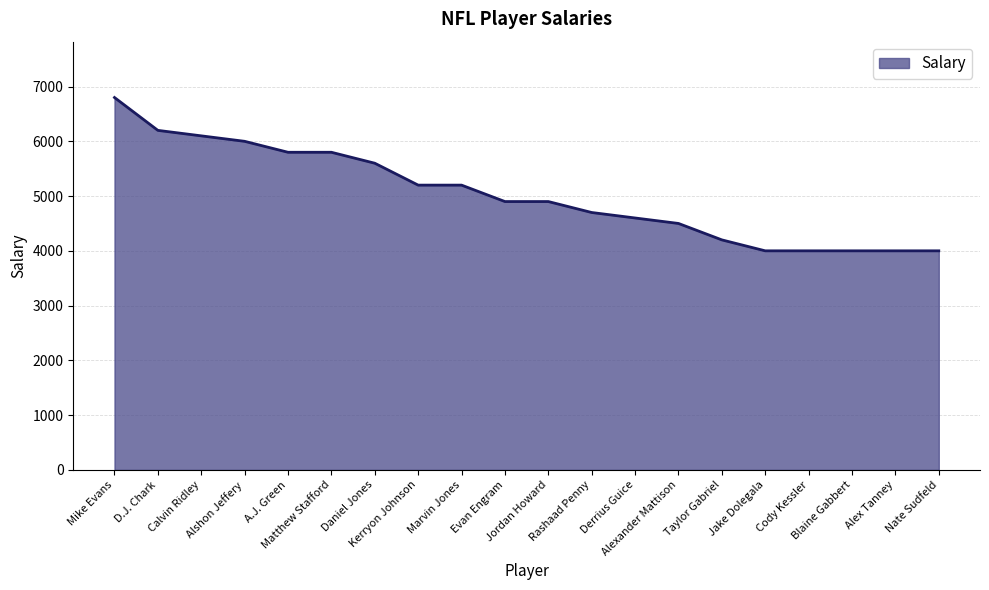

How many distinct data groups are displayed?

1